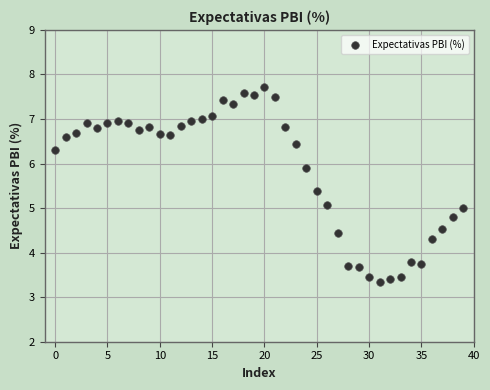

How many data points are displayed?

40